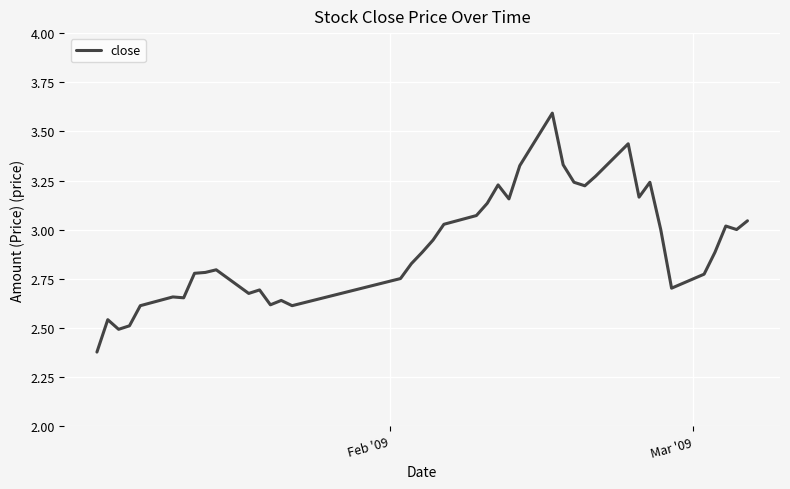

What is the maximum value shown in the chart?

3.6